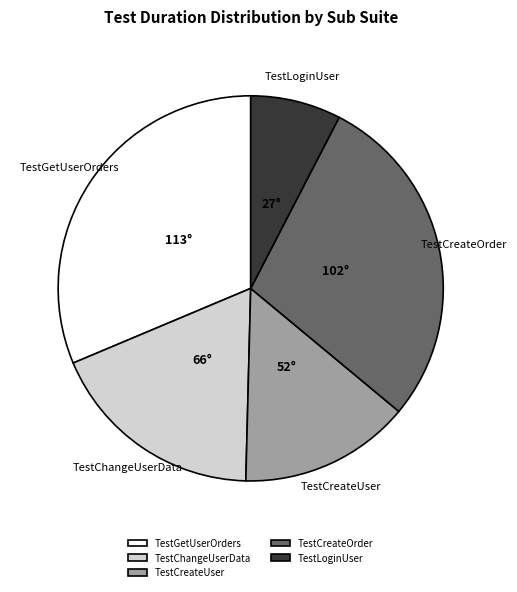

Does TestCreateUser represent more than half of the total?

No